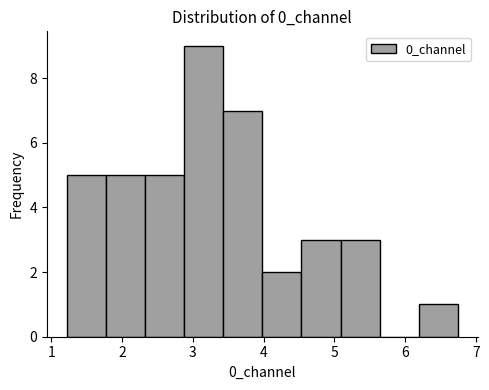

Reading left to right, transcribe this chart: for each bar, give the range it covers on the x-axis and its height. Neither the bar edges nor the heights are printed on the chart, so give them approximately, as read against the axes.

1.2 to 1.8: 5
1.8 to 2.3: 5
2.3 to 2.9: 5
2.9 to 3.4: 9
3.4 to 4.0: 7
4.0 to 4.5: 2
4.5 to 5.1: 3
5.1 to 5.6: 3
5.6 to 6.2: 0
6.2 to 6.7: 1